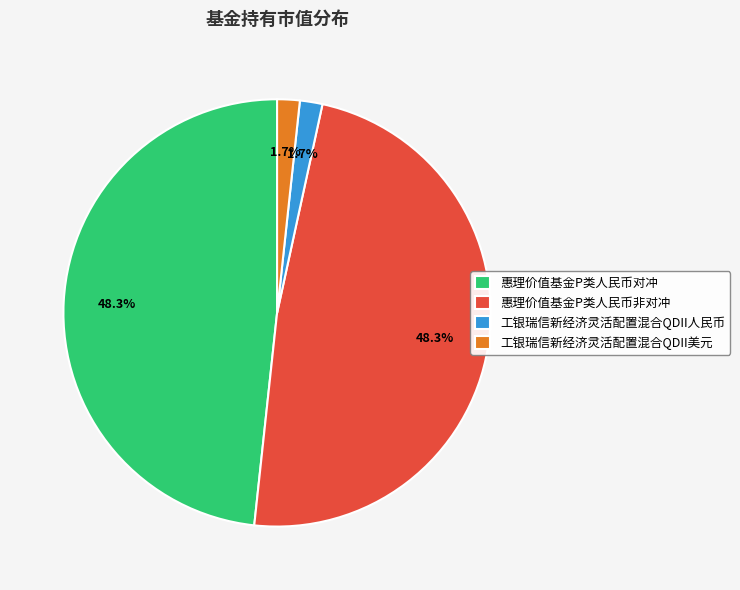

What percentage do 工银瑞信新经济灵活配置混合QDII人民币 and 惠理价值基金P类人民币非对冲 together represent?

50.0%